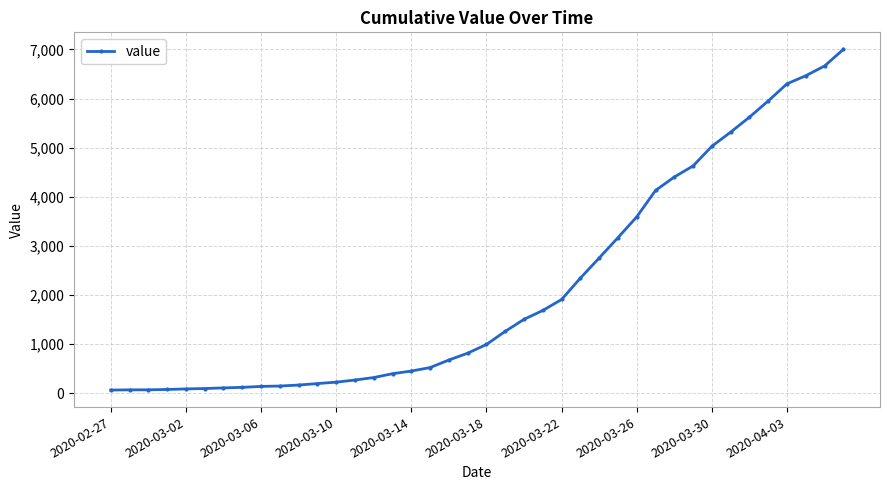

What is the difference between the maximum and minimum values?

6937